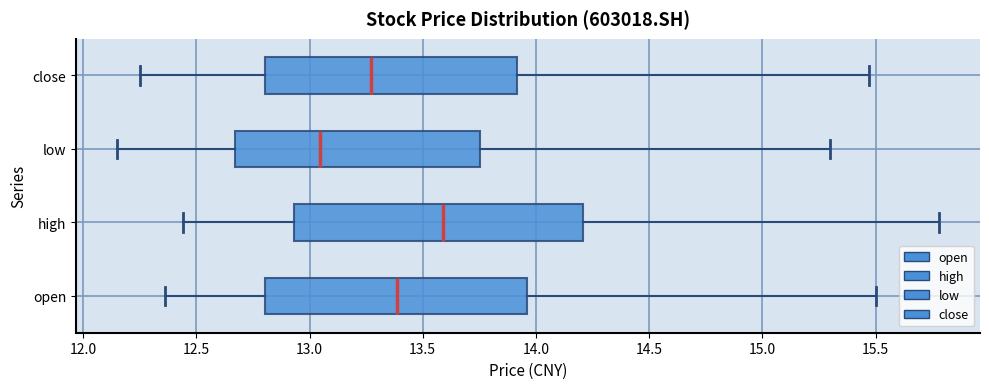

Which box's median line is the furthest to the right?

high